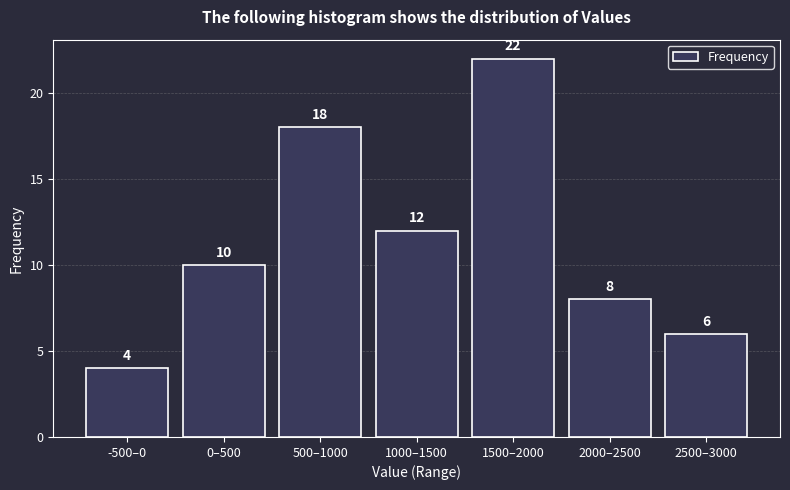

Reading right to left, list all the values displayed in this chart.

6	8	22	12	18	10	4